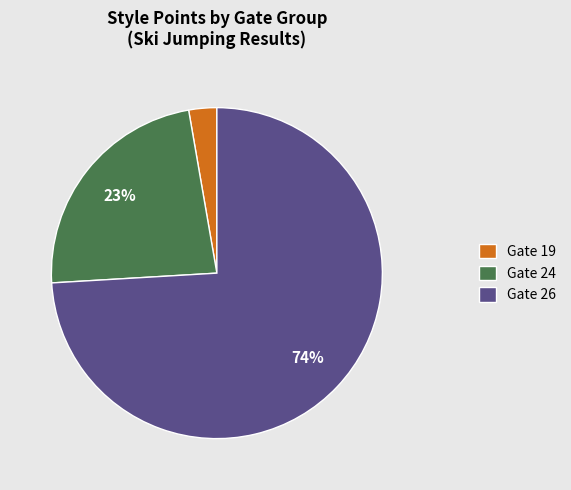

Which category accounts for the majority?

Gate 26